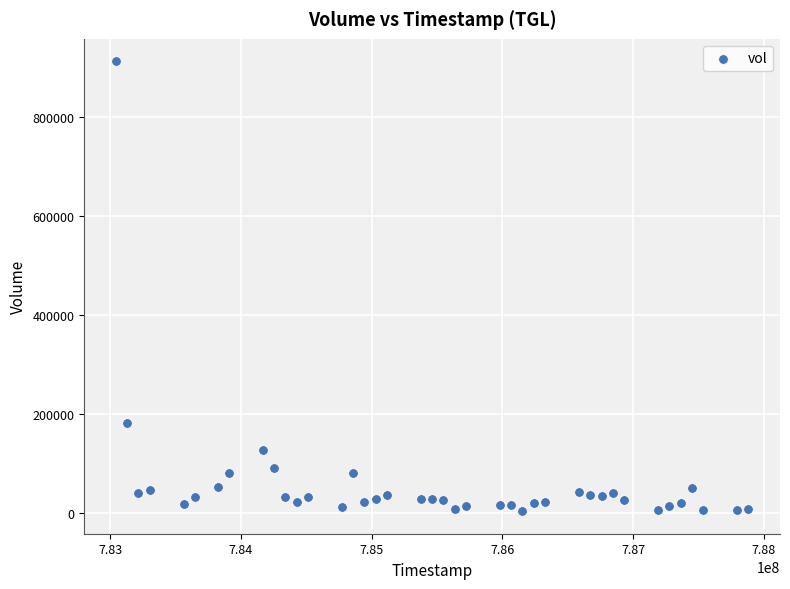

What Y value in the scatter plot is closest to 458400?

182400